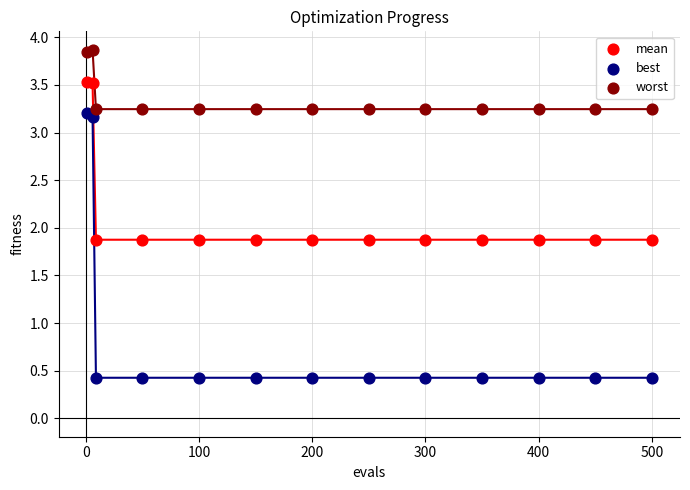

What are all the series names shown in the legend?

mean, best, worst